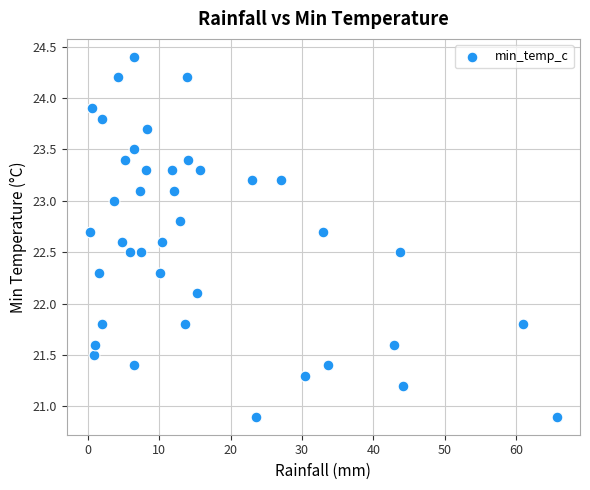

What Y value in the scatter plot is closest to 22?

22.1